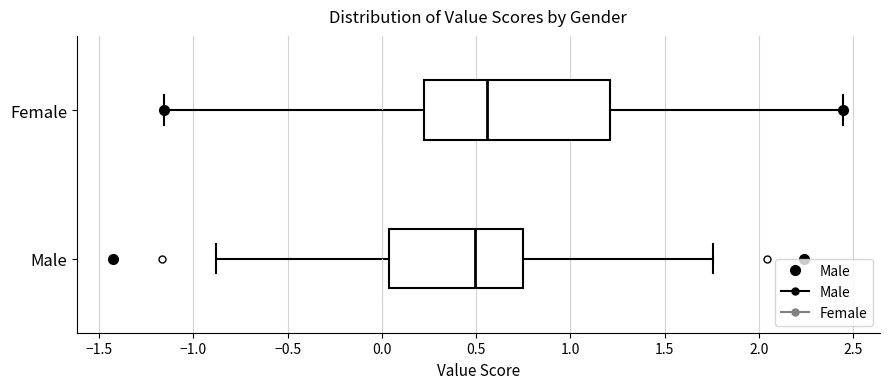

Reading bottom to top, read every box against the x-axis: the position of its median line, the range the box covers, and the ends of its whiskers. The values are not printed on the chart, so give them approximately, as read against the axis.

Male: median 0.50, box 0.05 to 0.75, whiskers -0.90 to 1.75
Female: median 0.55, box 0.20 to 1.20, whiskers -1.15 to 2.45